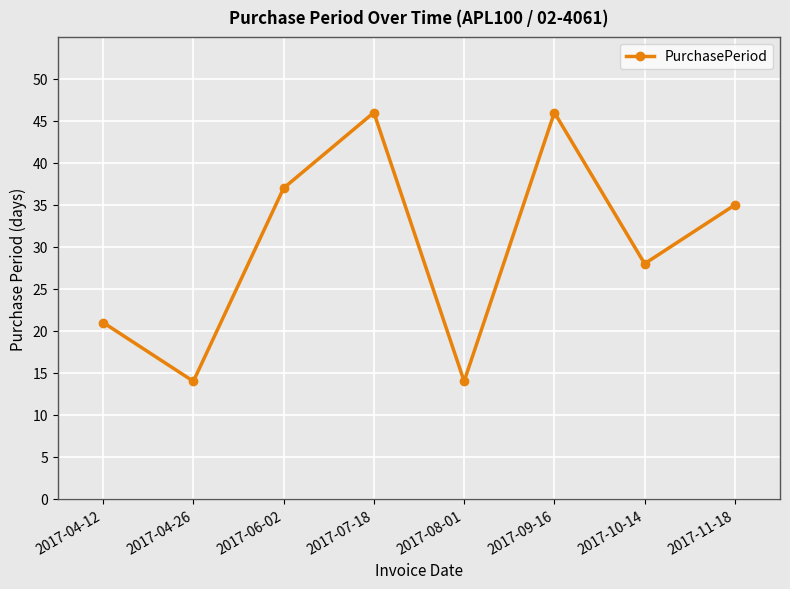

What is the label of the 3rd point from the right?

2017-09-16